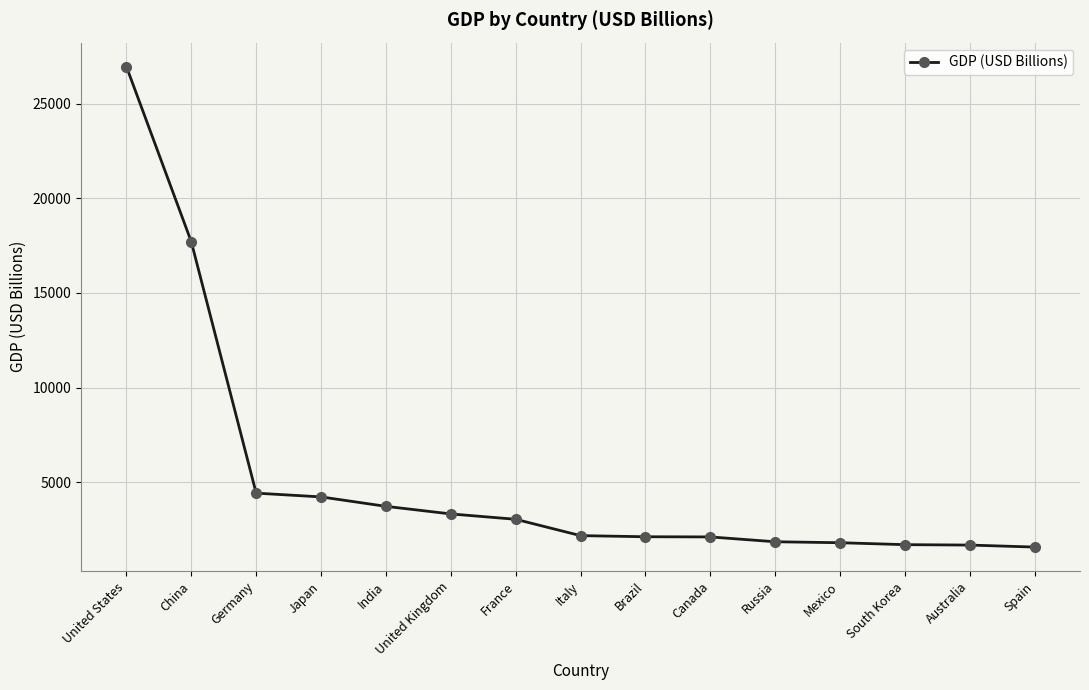

The chart shows a value of 3348.4 at Italy. True or false?

False